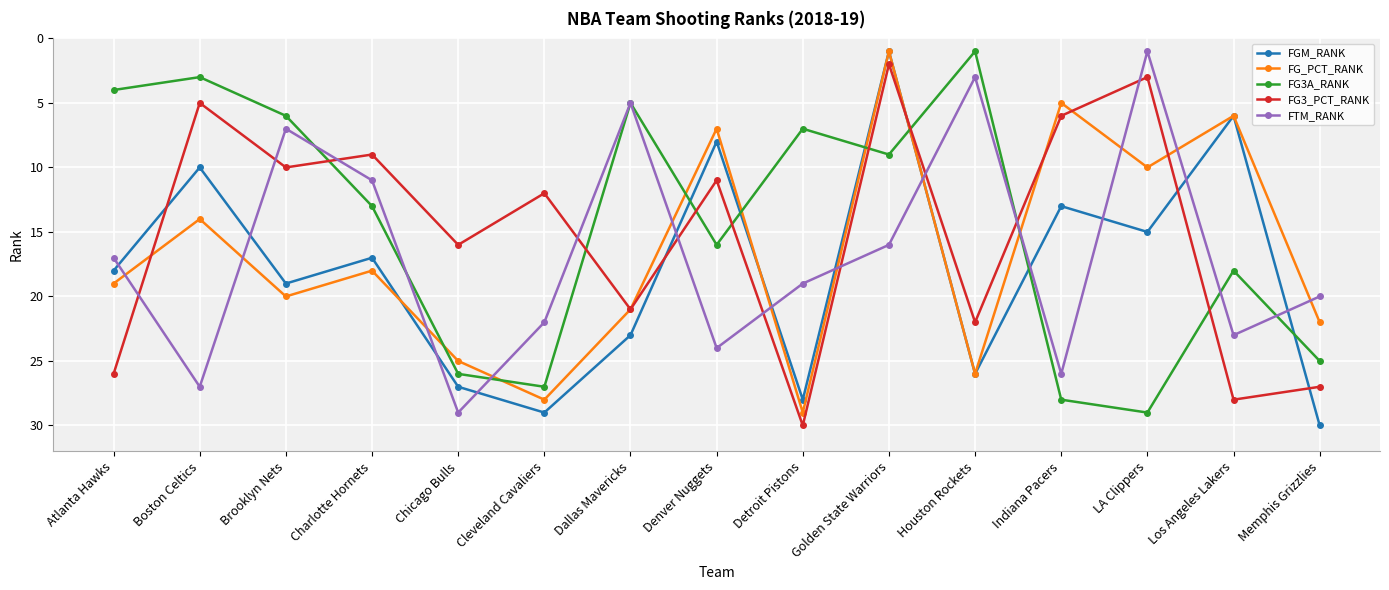

At how many categories does at least one series exceed 6?

15